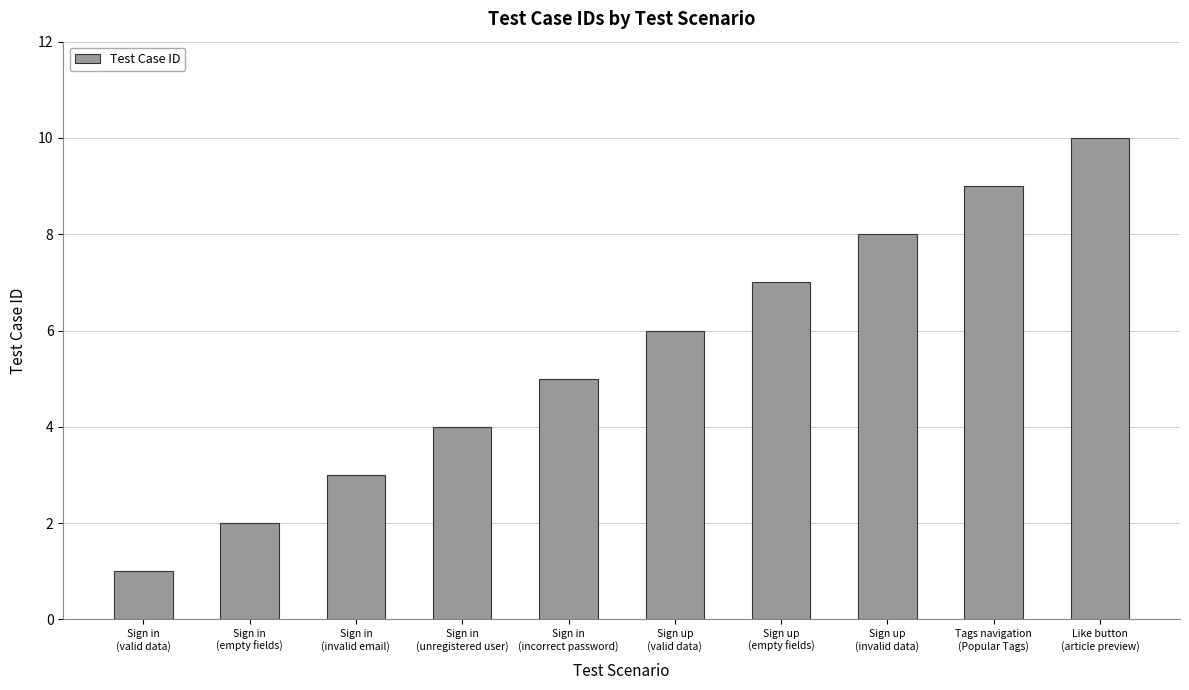

Approximately how many times larger is the value at Like button
(article preview) compared to Sign up
(valid data)?

1.7